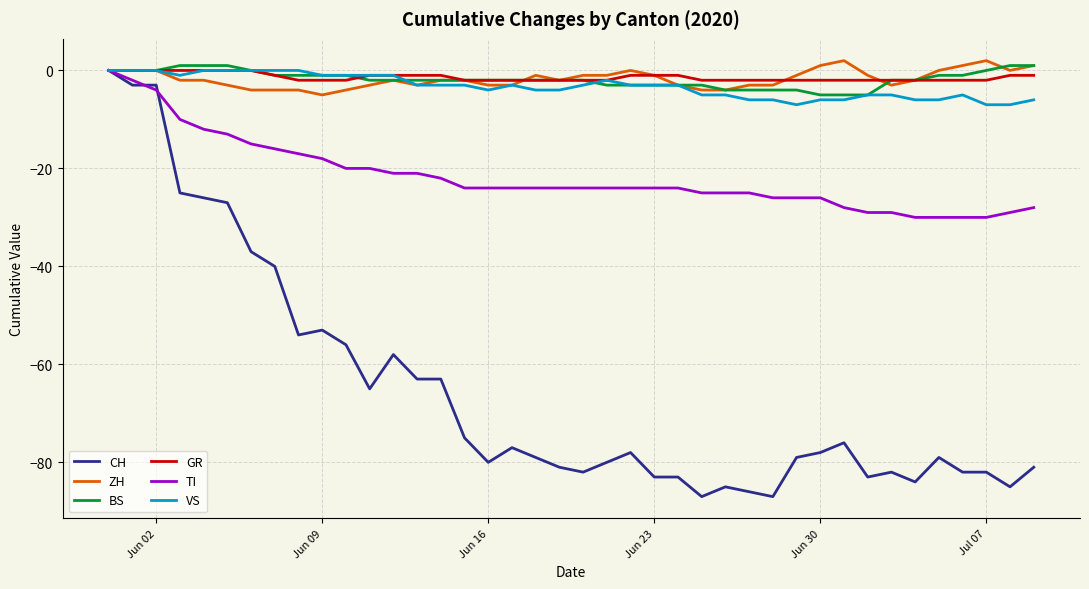

How many distinct data groups are displayed?

6